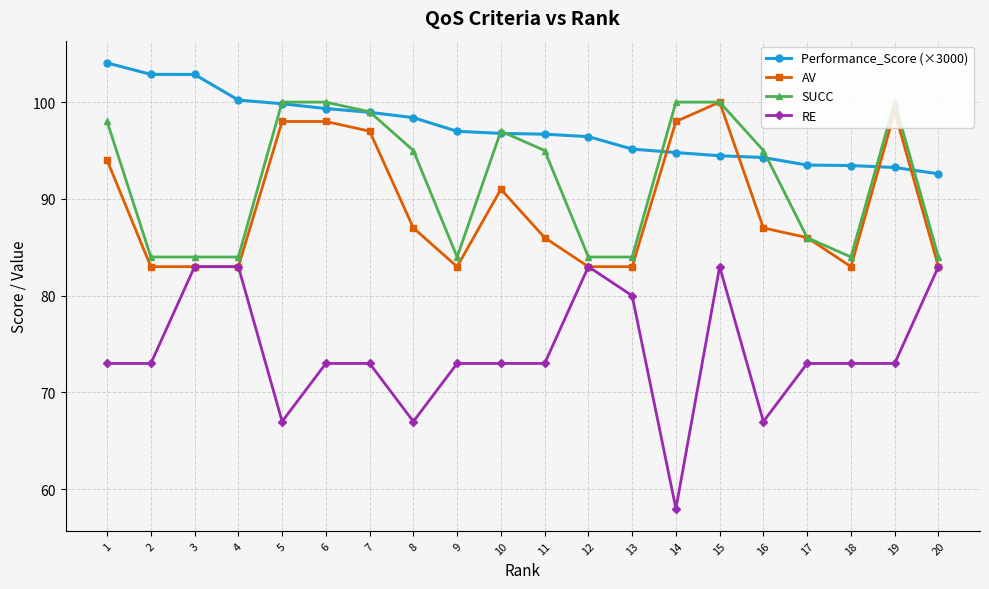

At how many categories does at least one series exceed 84?

20